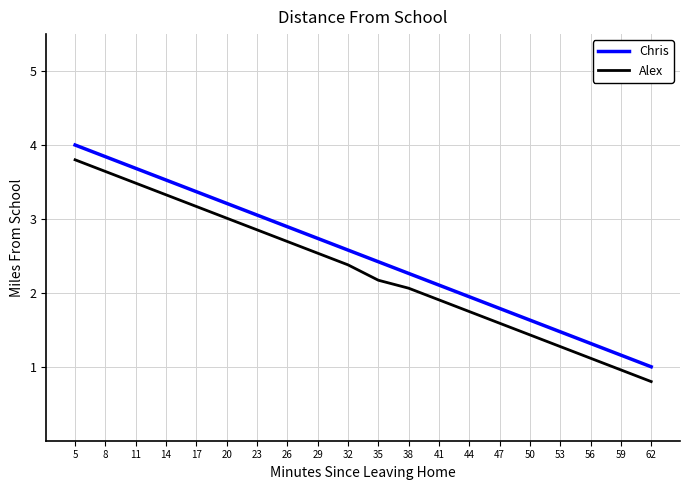

Is it true that Alex equals 5.3 at 8?

False